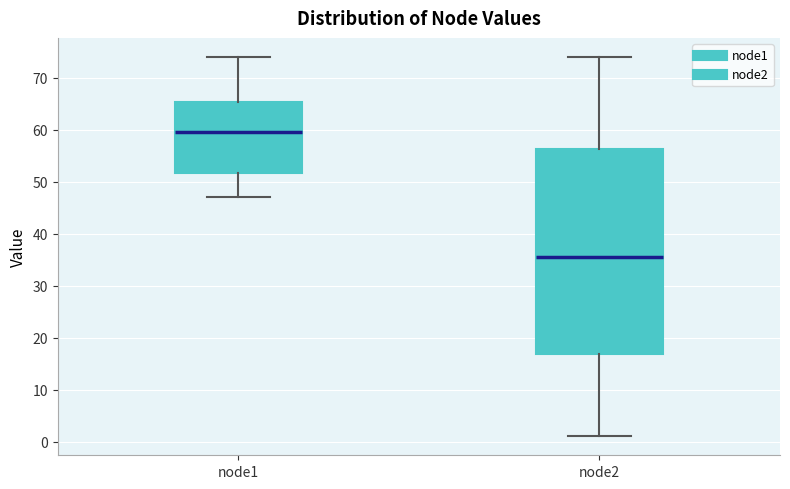

Comparing the boxes themselves (not the whiskers), which one is the tallest?

node2